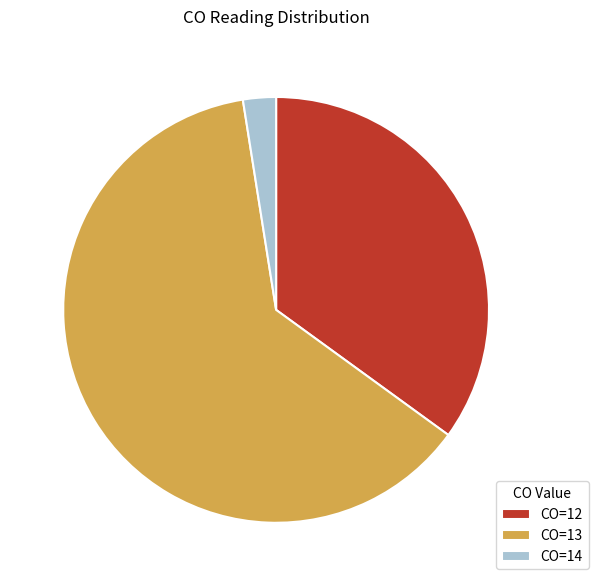

True or false: CO=13 accounts for 63% of the total.

True